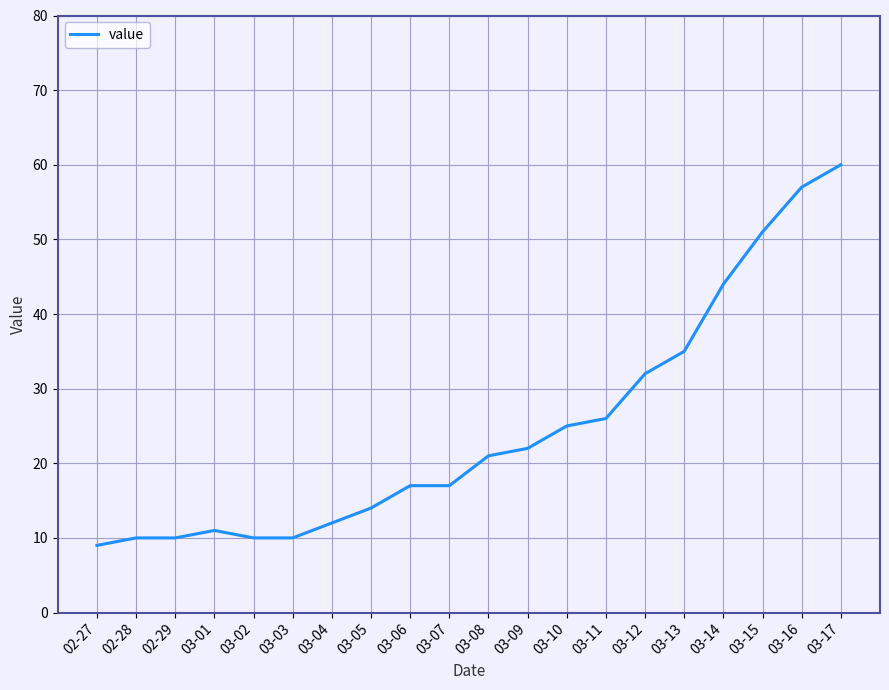

True or false: the data has more than 0 interior local peaks.

True